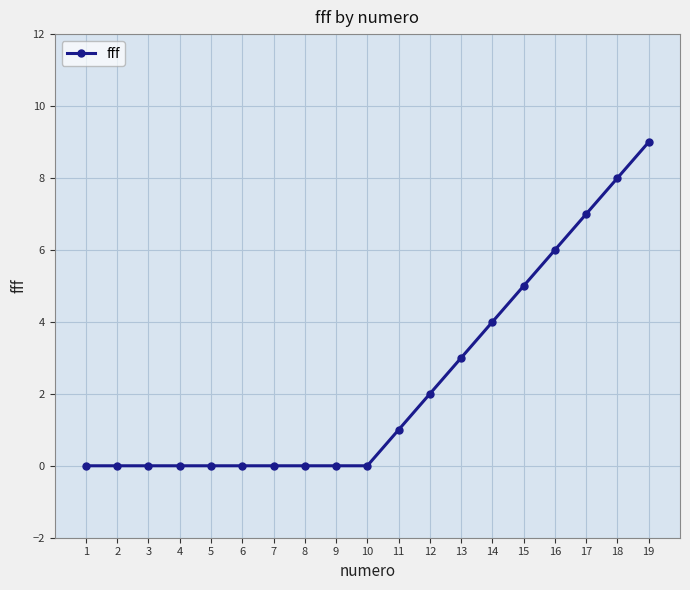

What is the value of the 18th point from the left?

8